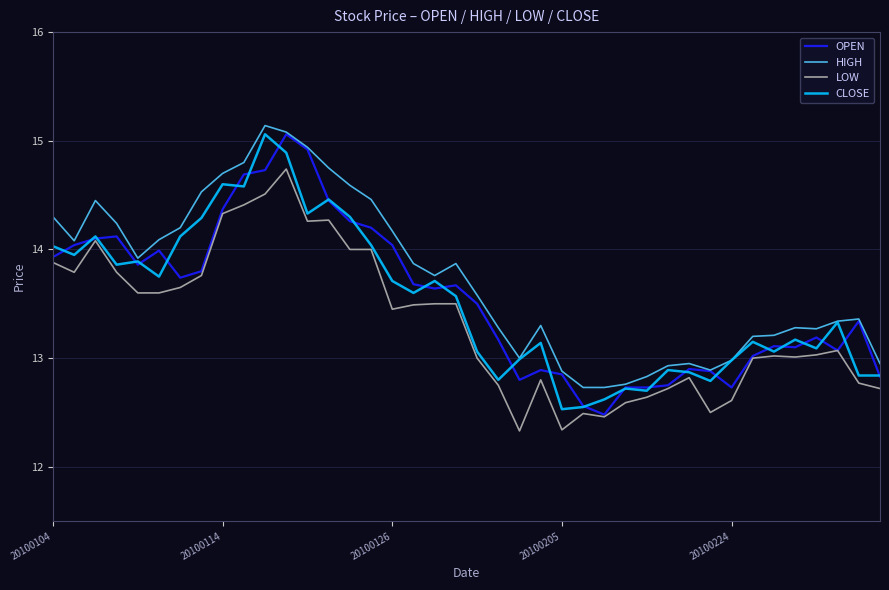

True or false: HIGH and LOW intersect in this chart.

False